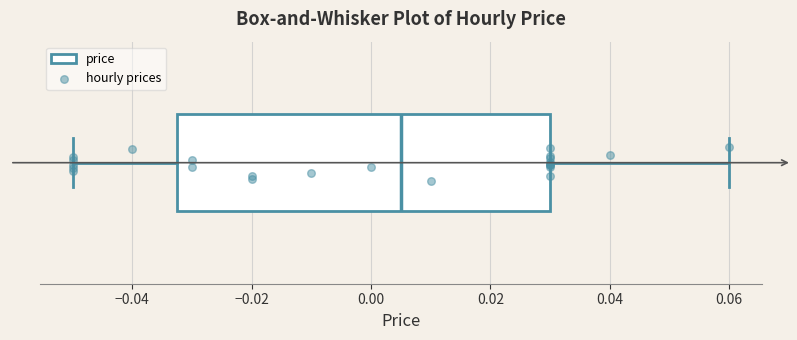

Read this box plot against the x-axis: the position of the median line, the range covered by the box, and the ends of both whiskers. The values are not printed on the chart, so give them approximately, as read against the axis.

median 0.006, box -0.032 to 0.030, whiskers -0.050 to 0.060